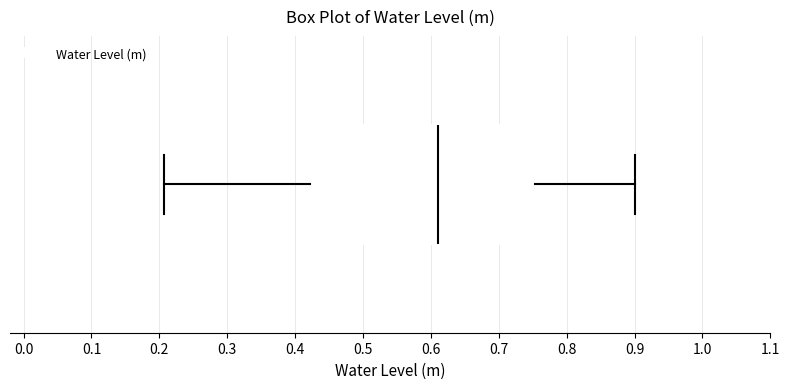

Where does the right whisker of the box end on the x-axis? The values are not printed on the chart, so give them approximately, as read against the axis.

0.90